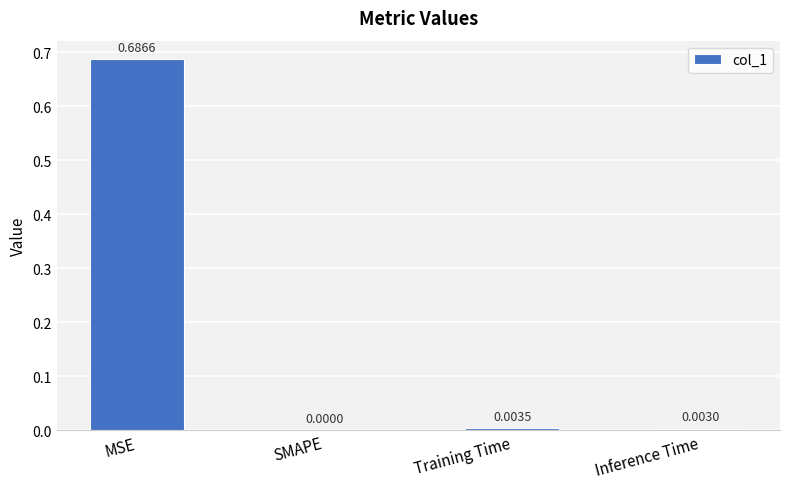

What is the change in value from MSE to Training Time?

-0.7